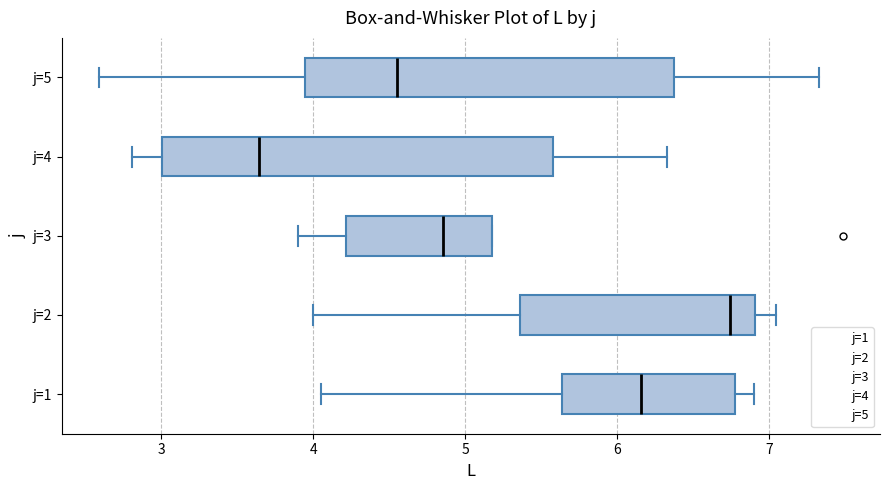

Comparing the boxes themselves (not the whiskers), which one is the widest?

j=4